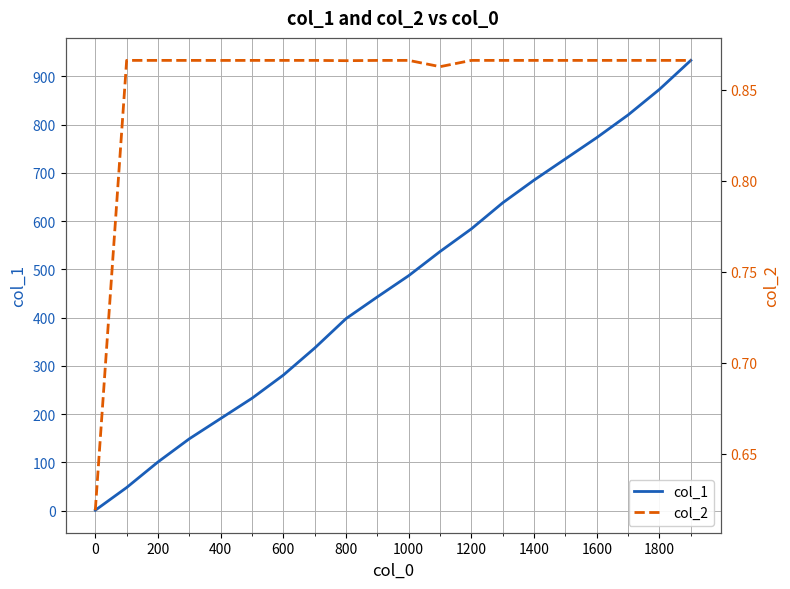

Is it true that col_1 equals 584 at 1200?

True